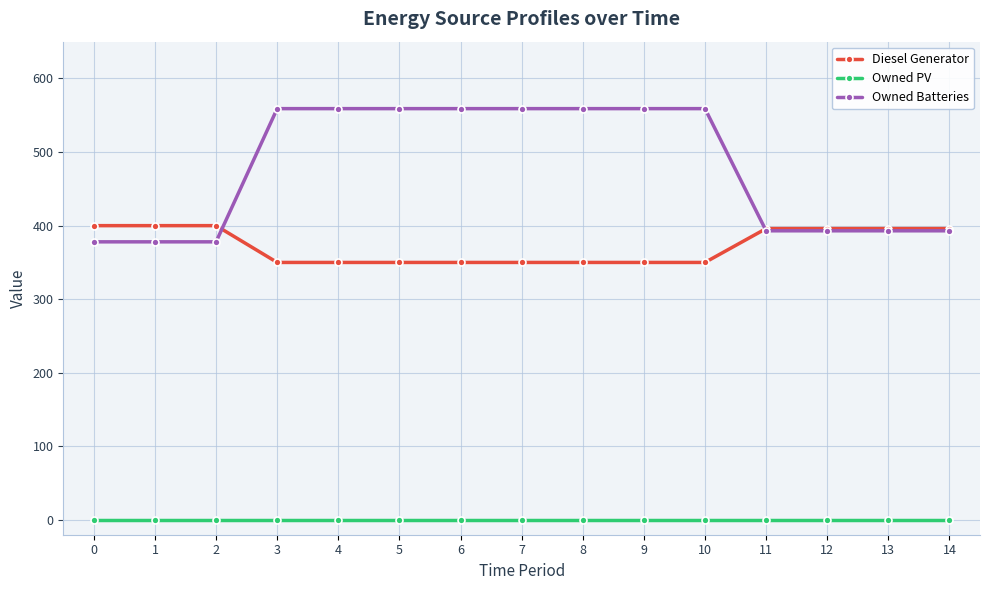

List the series in order of their overall mean, lowest first.

Owned PV, Diesel Generator, Owned Batteries